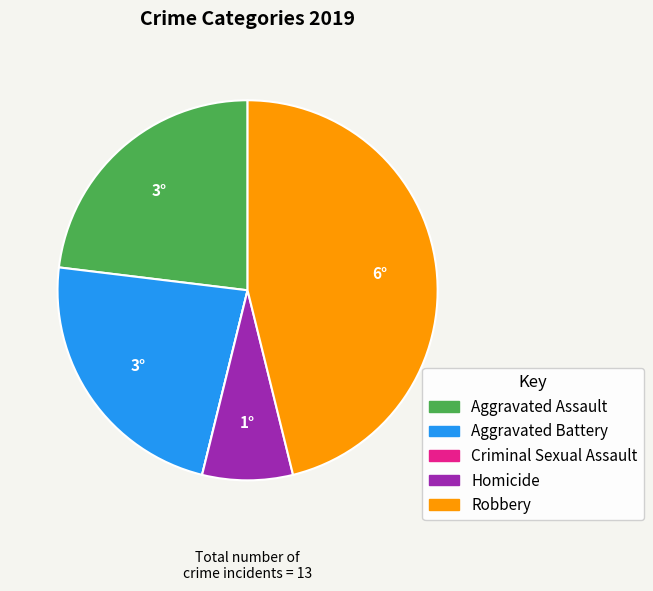

Is Robbery the majority of the pie?

No